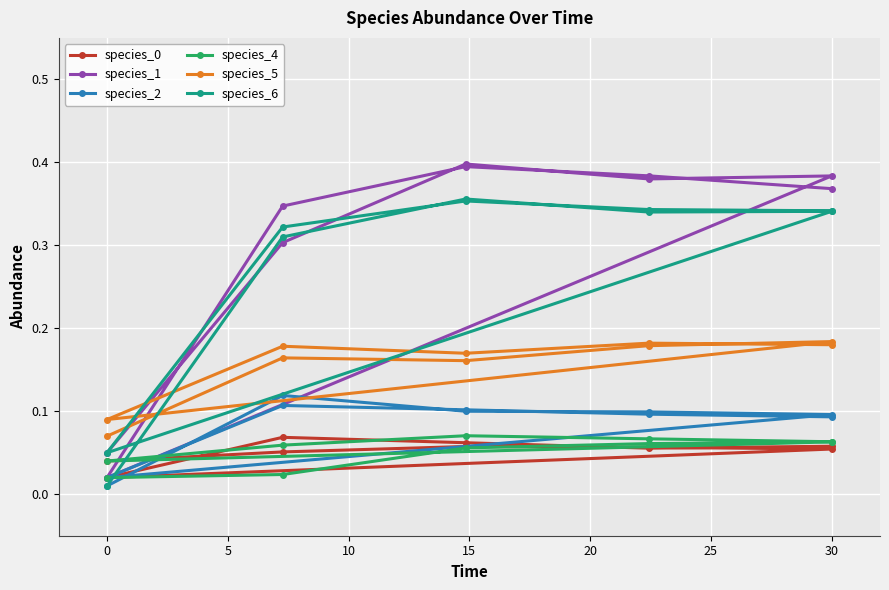

Which series has the largest range (max minus min)?

species_1